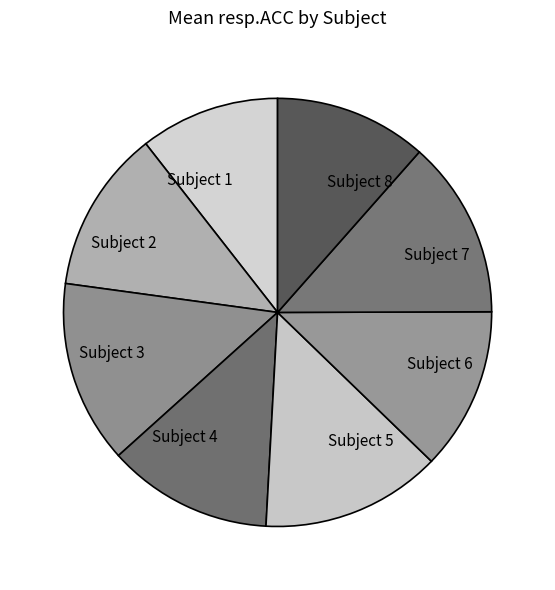

Count the number of slices in the pie.

8